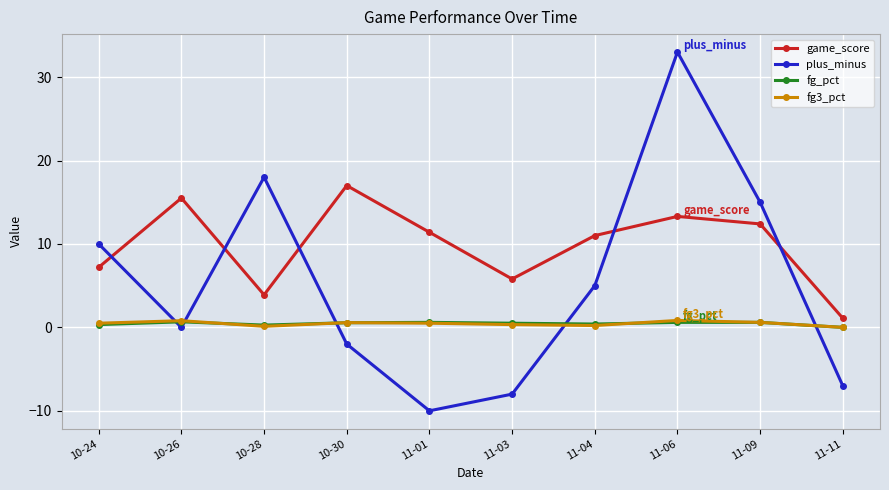

What is the minimum value shown in the chart?

-10.0